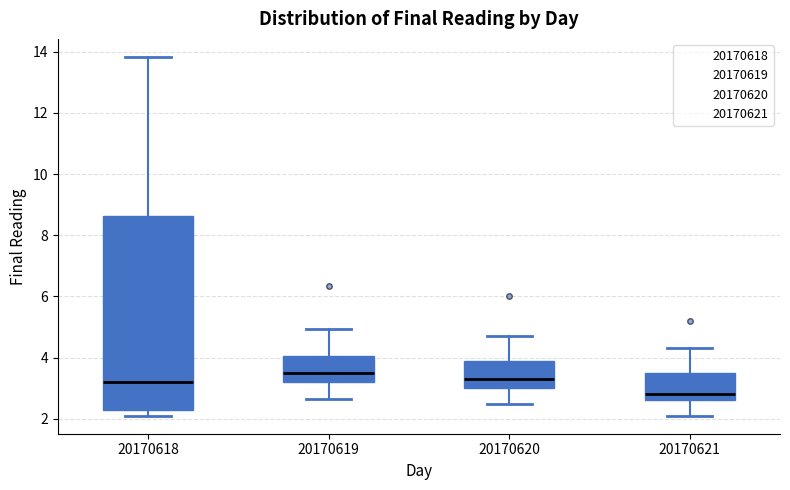

Where is the lower edge of the box at x = 20170618 on the y-axis? The values are not printed on the chart, so give them approximately, as read against the axis.

2.2